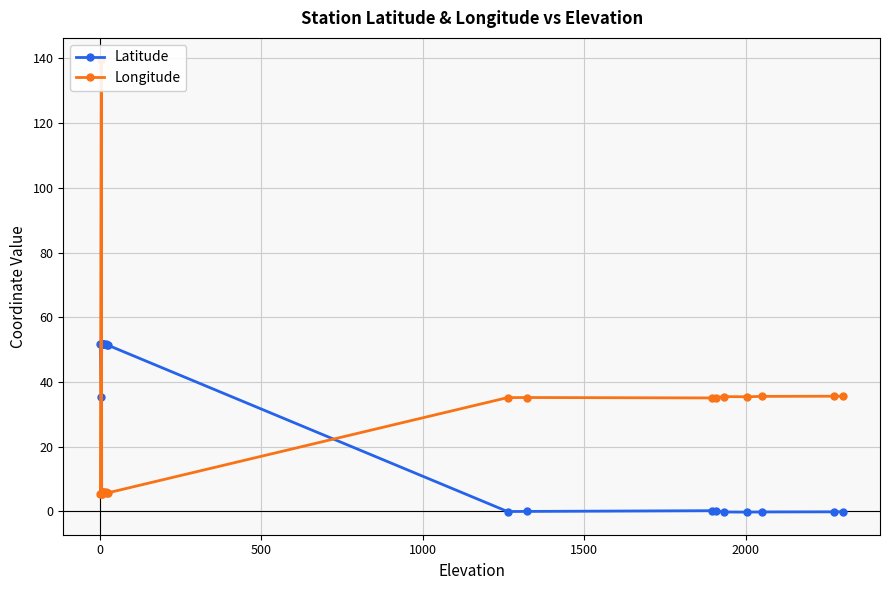

What is the minimum value shown in the chart?

-0.3